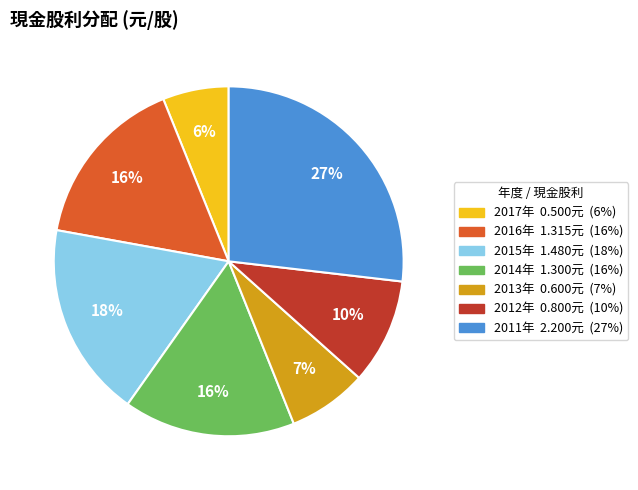

How many slices are in this pie chart?

7